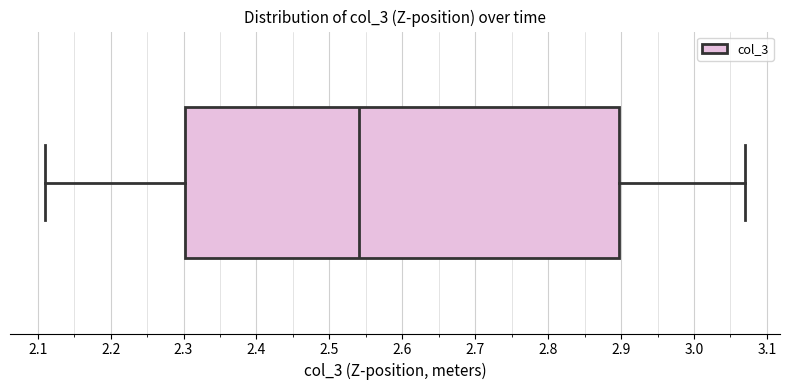

Read this box plot against the x-axis: the position of the median line, the range covered by the box, and the ends of both whiskers. The values are not printed on the chart, so give them approximately, as read against the axis.

median 2.54, box 2.30 to 2.90, whiskers 2.11 to 3.07